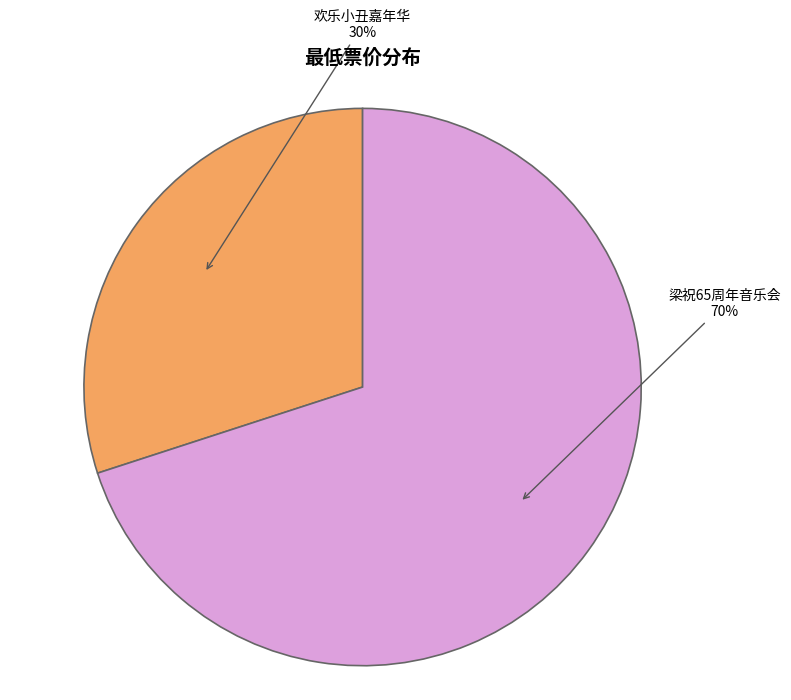

To the nearest percent, what is the difference between the largest and smallest slice percentages?

40%